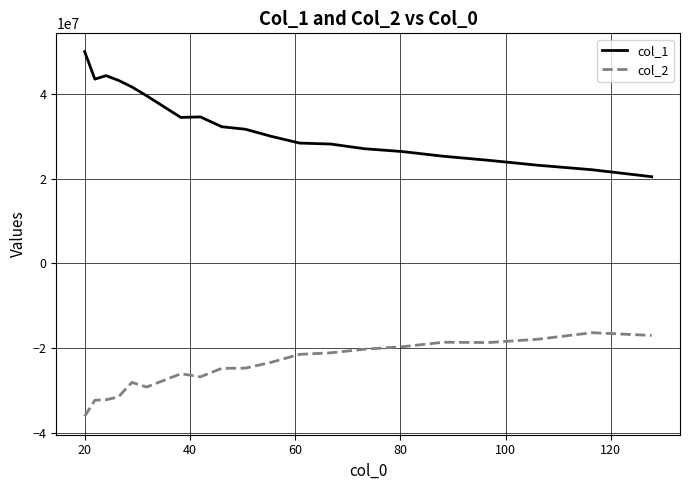

What is the minimum value for col_1?

20454729.3